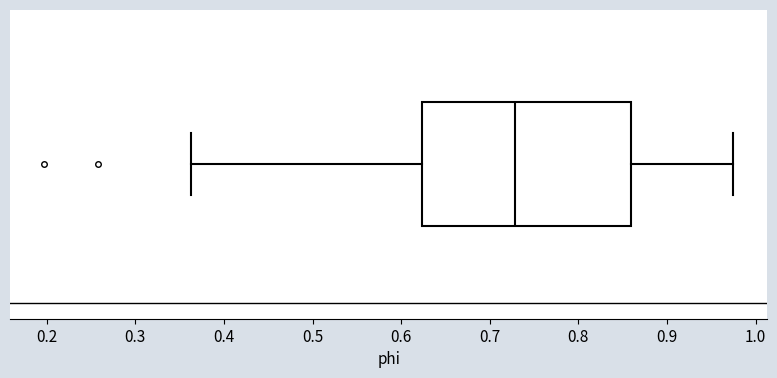

Transcribe this box plot: give where the median line is, the range the box spans, and where the two whiskers end, as read against the x-axis. The values are not printed on the chart, so give them approximately, as read against the axis.

median 0.73, box 0.62 to 0.86, whiskers 0.36 to 0.97